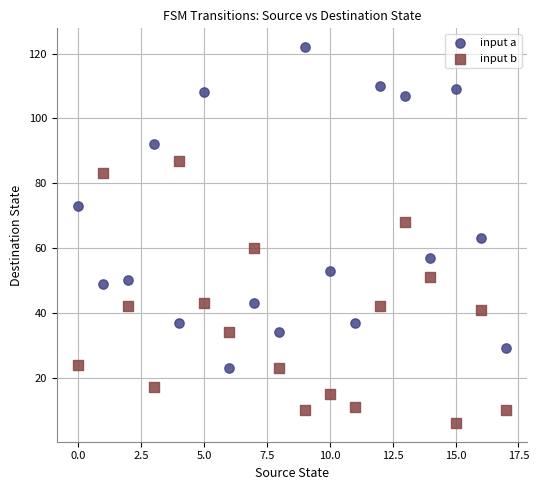

Which series has the largest Y range (max minus min)?

input a